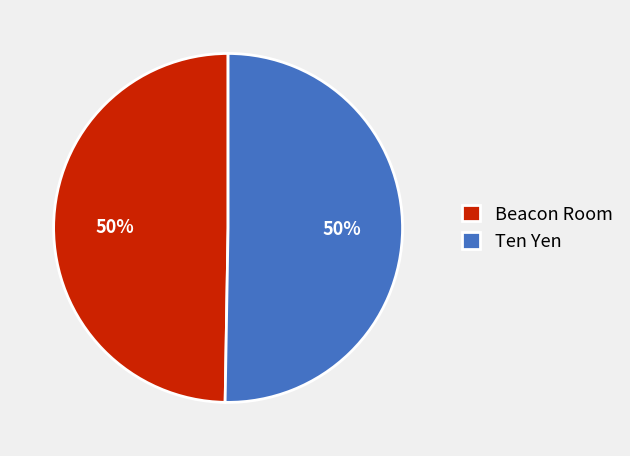

How many segments does this pie chart have?

2